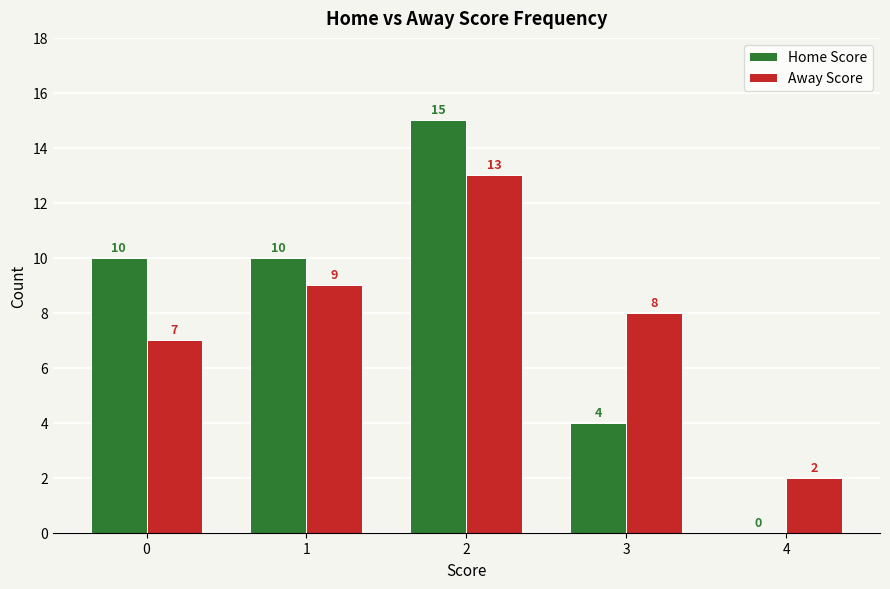

Is it true that Home Score equals 0 at 4?

True